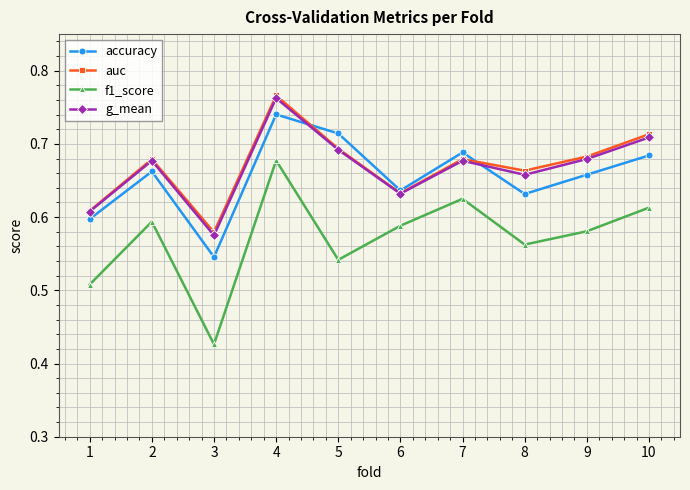

True or false: f1_score and auc intersect in this chart.

False